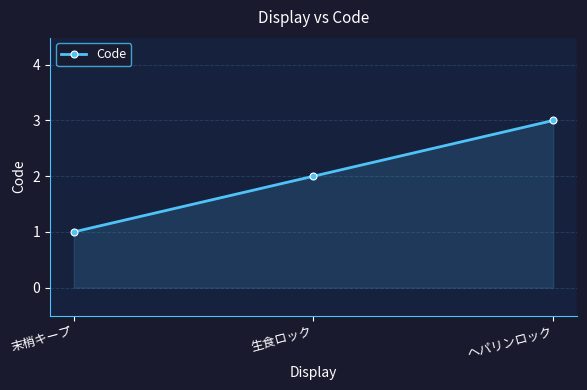

Reading right to left, extract all data points from this chart.

3	2	1